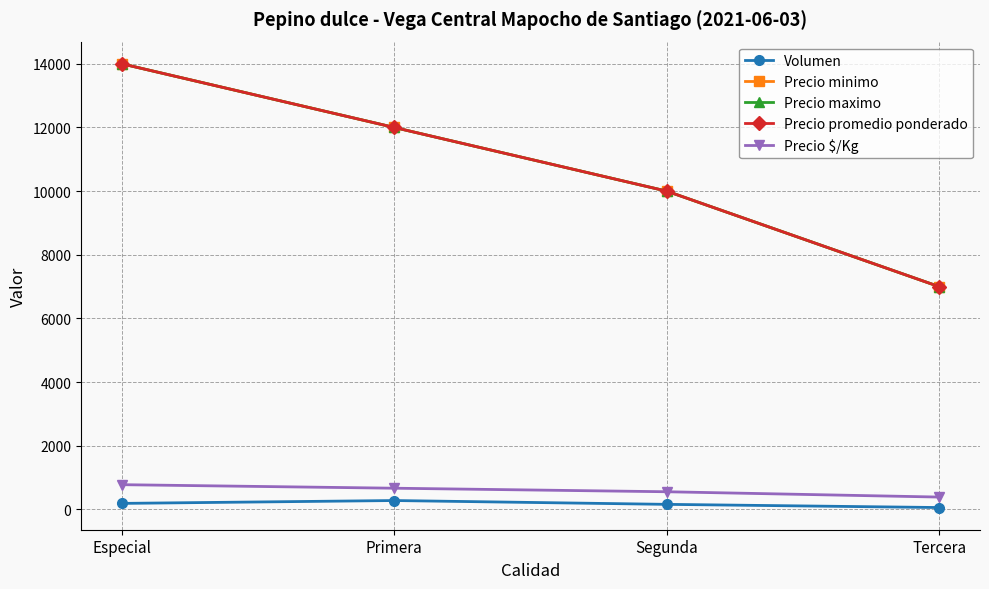

Which category has the highest value in the Precio promedio ponderado series?

Especial